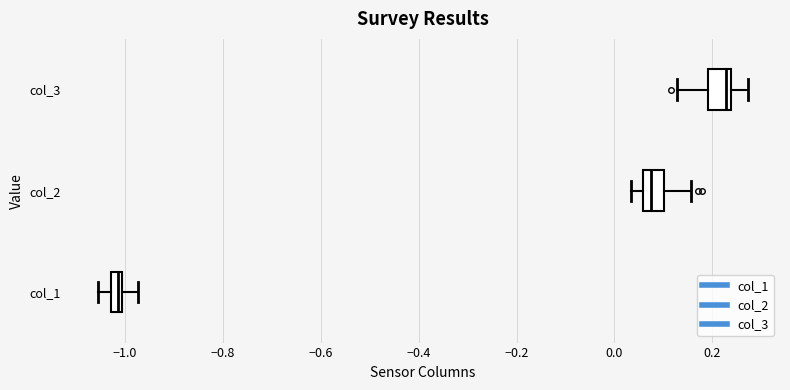

Where does the left whisker of the box for col_3 end on the x-axis? The values are not printed on the chart, so give them approximately, as read against the axis.

0.12